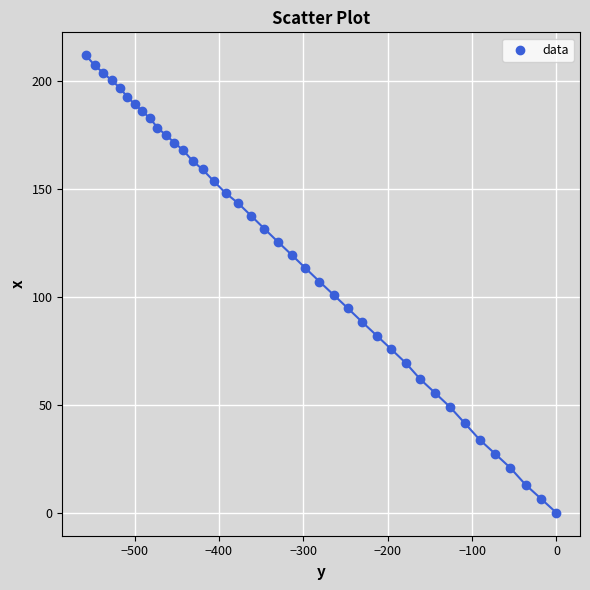

What is the range of X values (max minus min)?

557.8